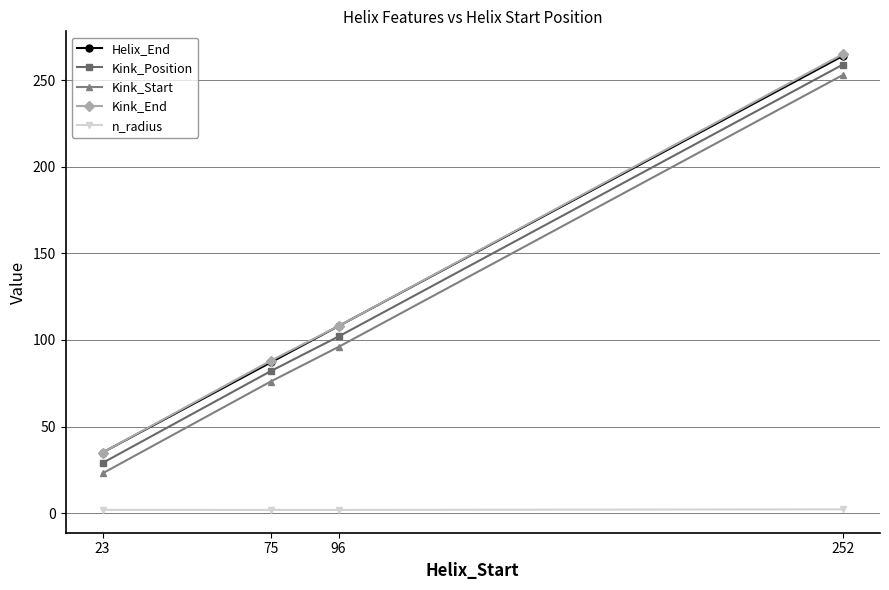

Read the Kink_Start value at 252.

253.0